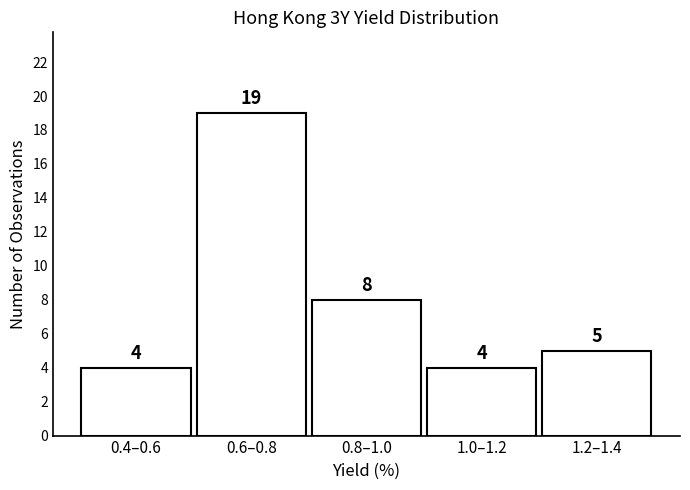

Reading left to right, transcribe all the data shown in this chart.

0.4–0.6=4	0.6–0.8=19	0.8–1.0=8	1.0–1.2=4	1.2–1.4=5